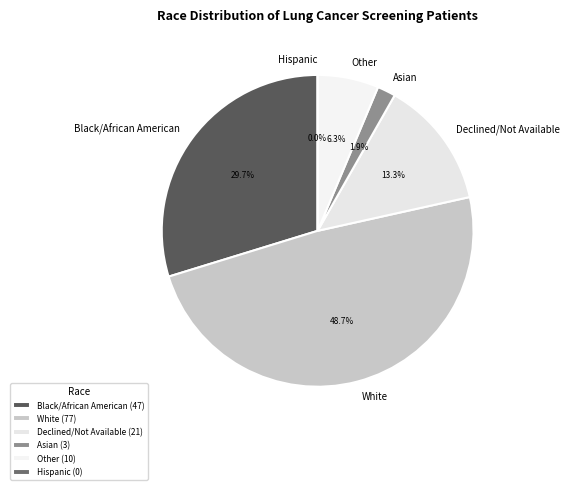

Combined, do Declined/Not Available and Hispanic account for over 50%?

No